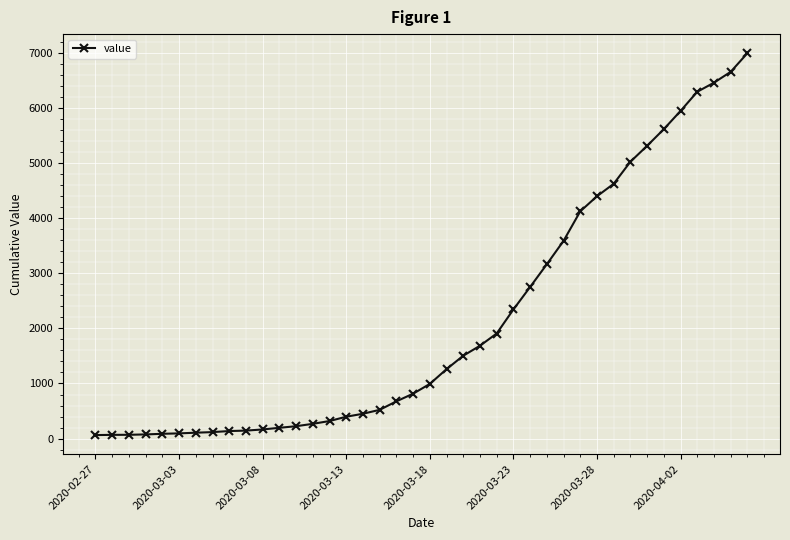

Does the chart have visible grid lines?

Yes